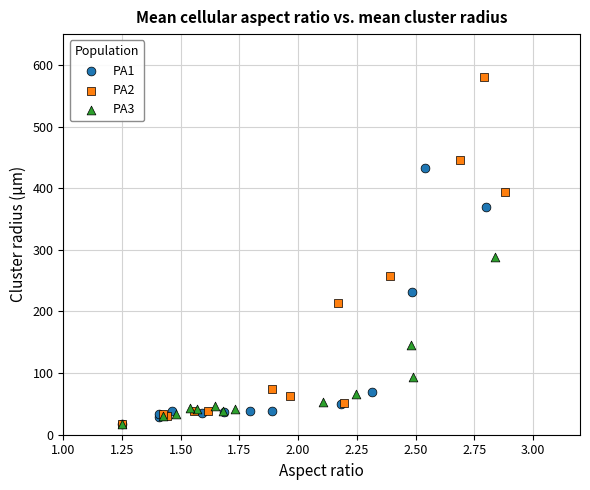

Which series has the widest spread of Y values?

PA2